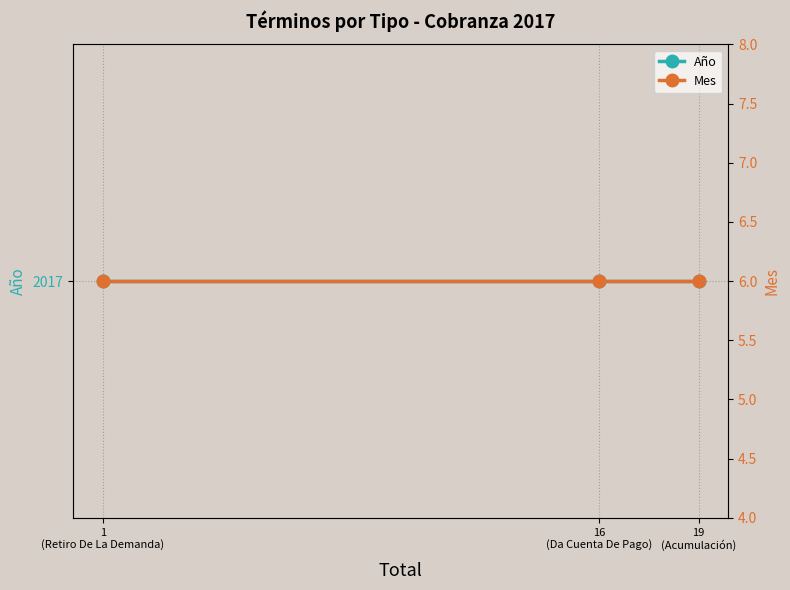

The value of Año at 16
(Da Cuenta De Pago) is 2017. True or false?

True